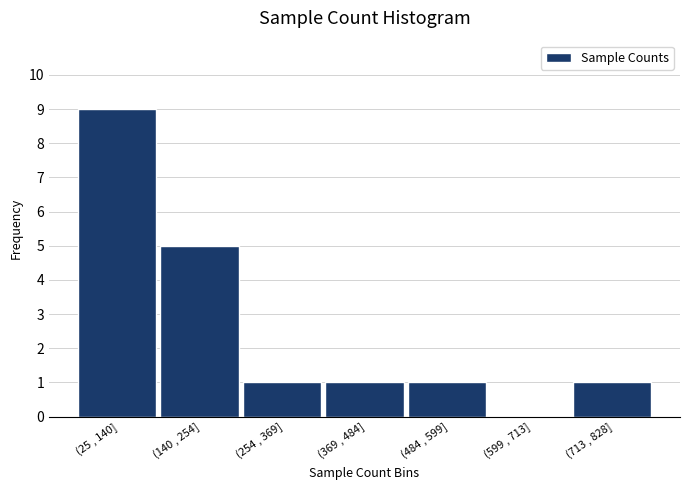

Reading left to right, list all the values displayed in this chart.

(25 , 140]=9	(140 , 254]=5	(254 , 369]=1	(369 , 484]=1	(484 , 599]=1	(599 , 713]=0	(713 , 828]=1